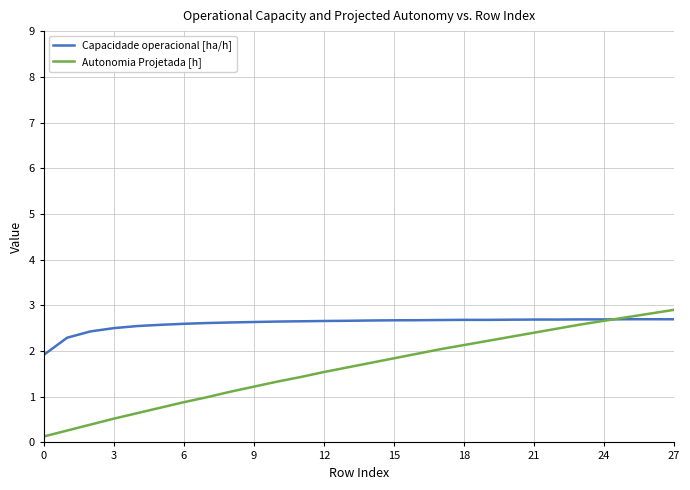

Which series has the largest range (max minus min)?

Autonomia Projetada [h]